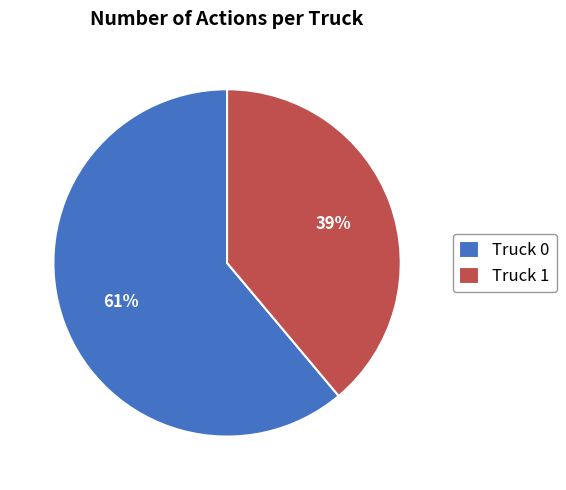

Is it true that Truck 1 is 39% of the pie?

True